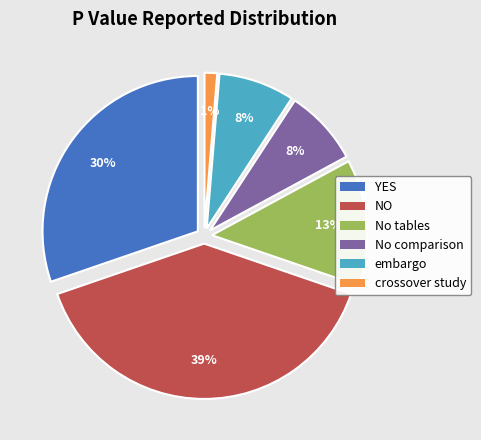

How many slices are in this pie chart?

6